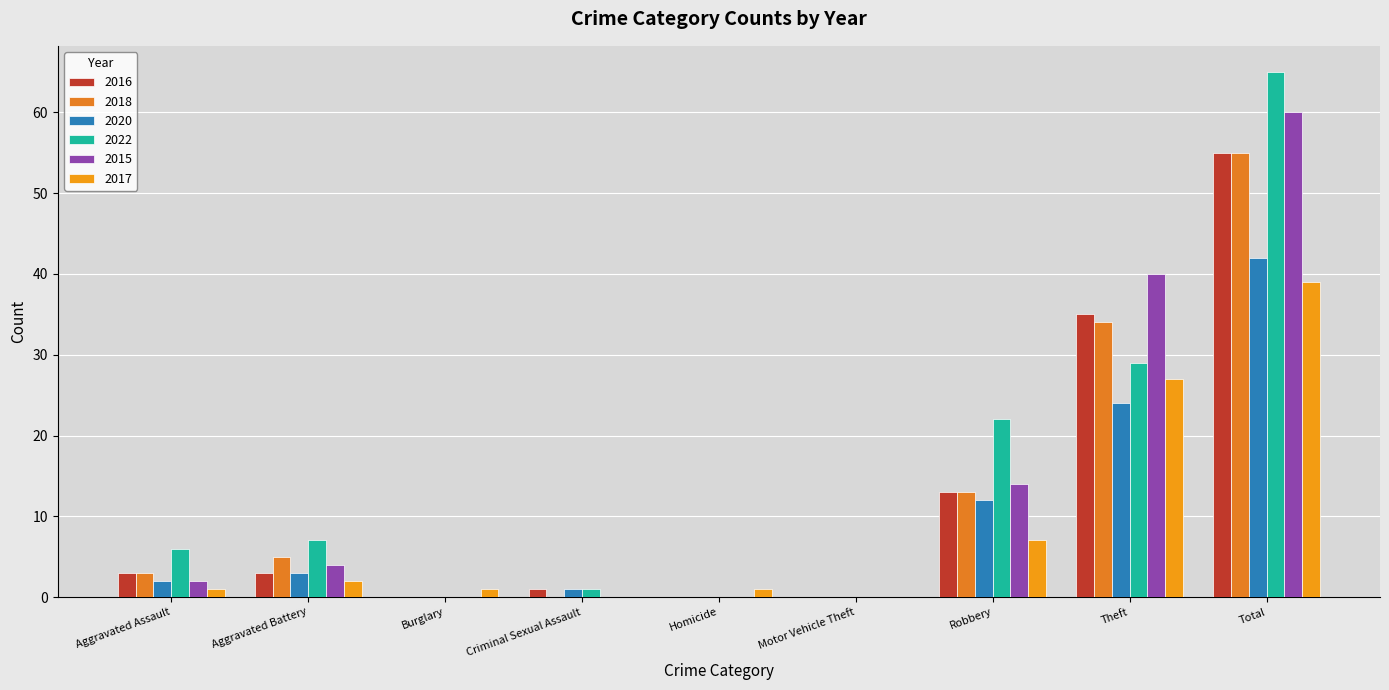

Which series has the largest total across all categories?

2022